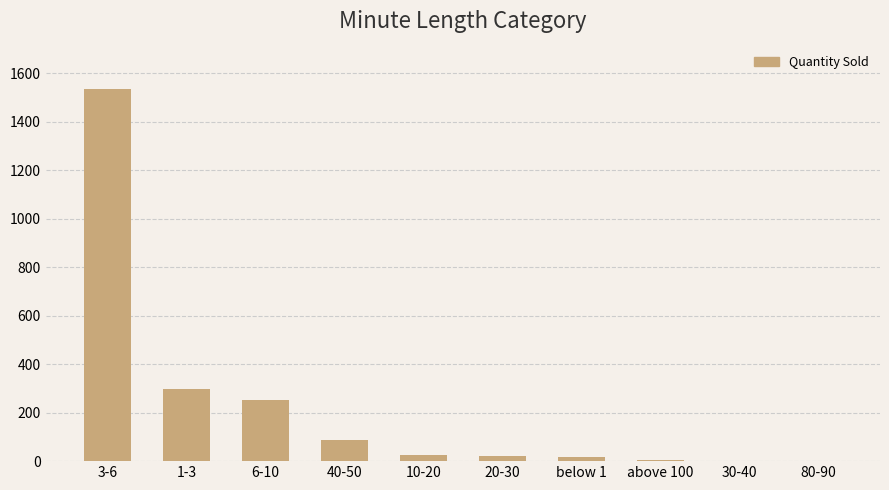

True or false: the data shows 1534 at 3-6.

True